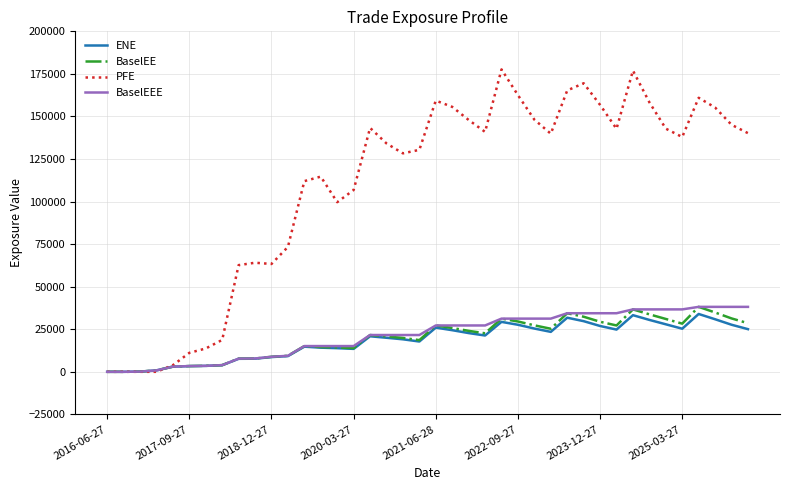

What is the highest value of the PFE series?

177638.0